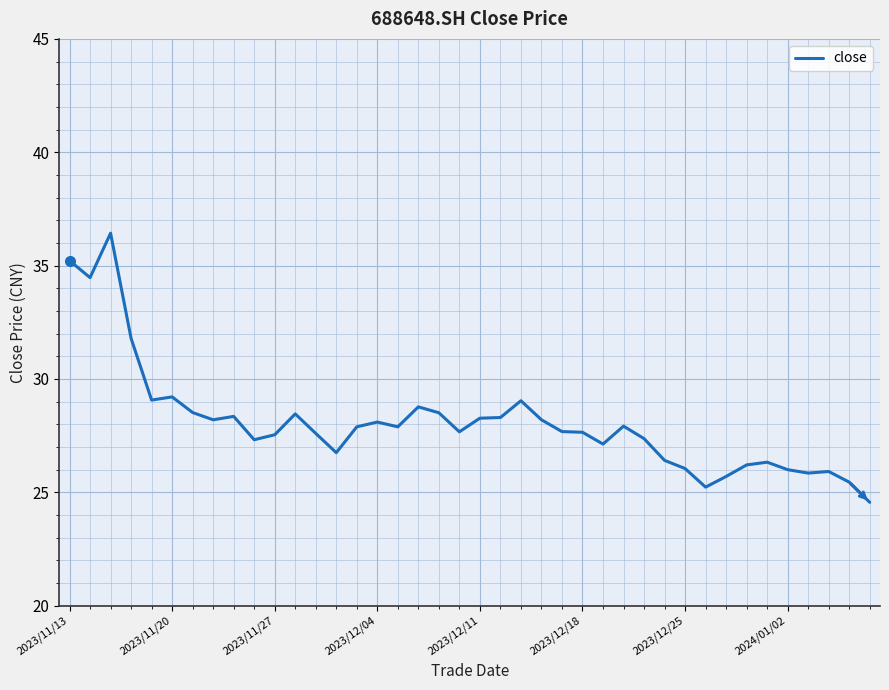

What is the smallest value displayed?

24.6